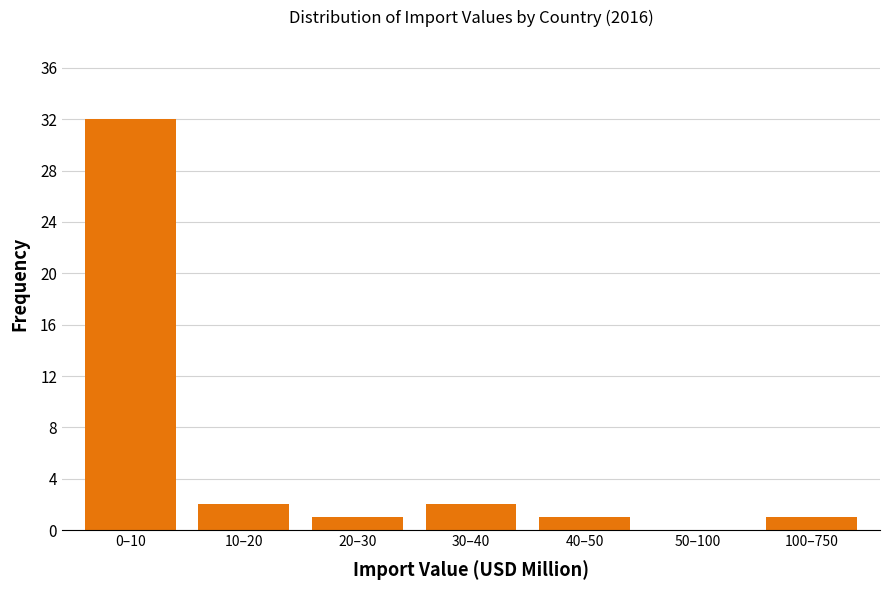

Reading left to right, extract all data points from this chart.

0–10=32	10–20=2	20–30=1	30–40=2	40–50=1	50–100=0	100–750=1